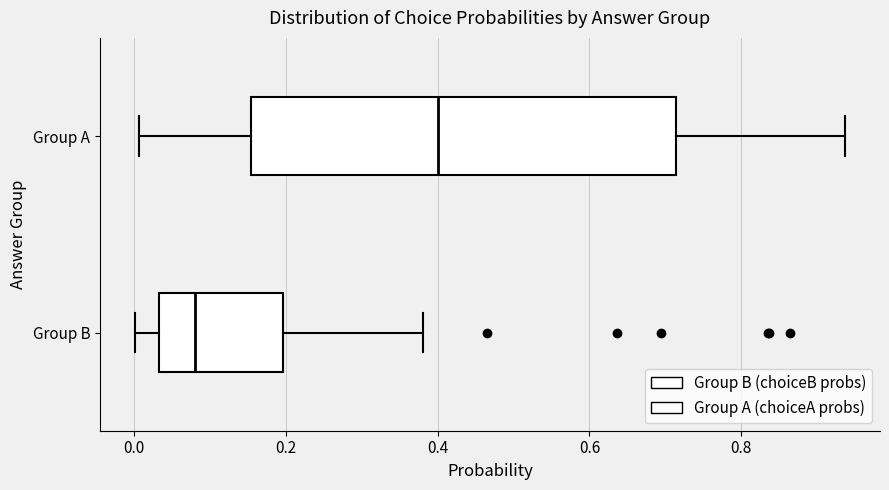

Reading bottom to top, read every box against the x-axis: the position of its median line, the range the box covers, and the ends of its whiskers. The values are not printed on the chart, so give them approximately, as read against the axis.

Group B: median 0.08, box 0.04 to 0.20, whiskers 0.00 to 0.38
Group A: median 0.40, box 0.16 to 0.72, whiskers 0.00 to 0.94